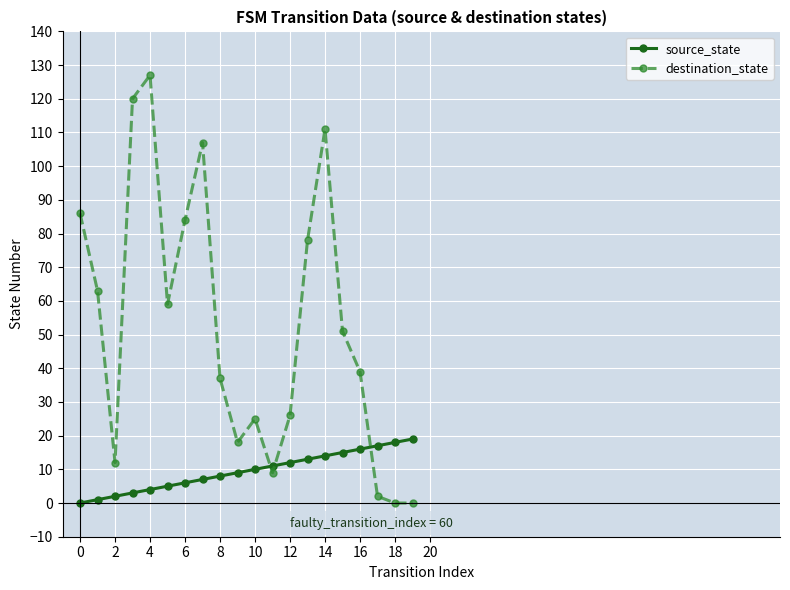

Rank the series by their average value, from highest to lowest.

destination_state, source_state